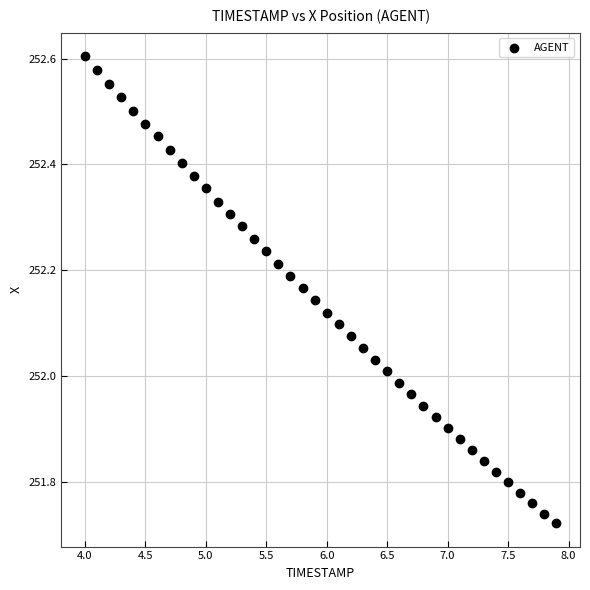

What is the range of X values (max minus min)?

3.9